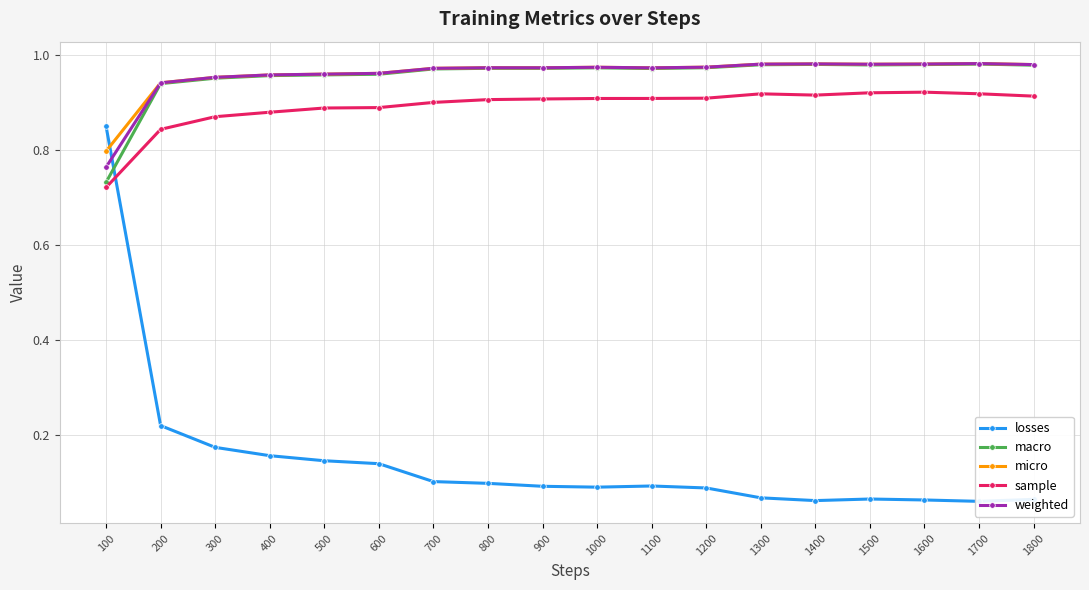

What is the lowest value of the sample series?

0.7